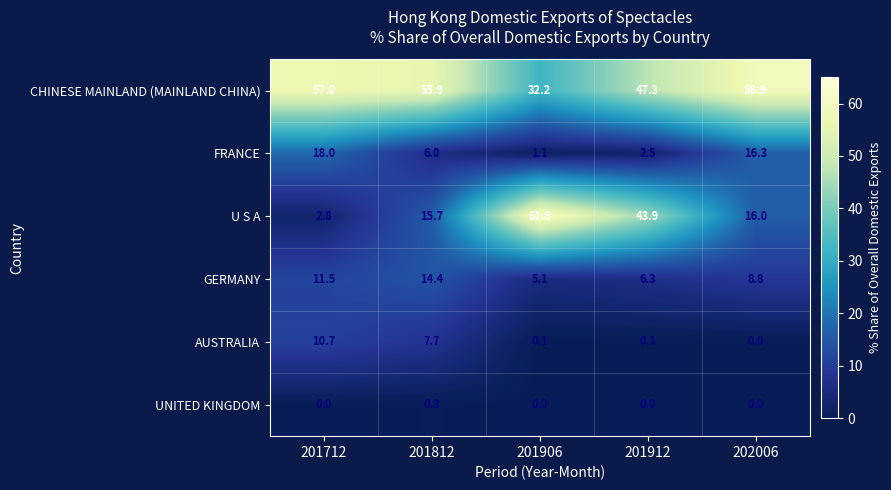

What is the average value of the AUSTRALIA series?

3.7